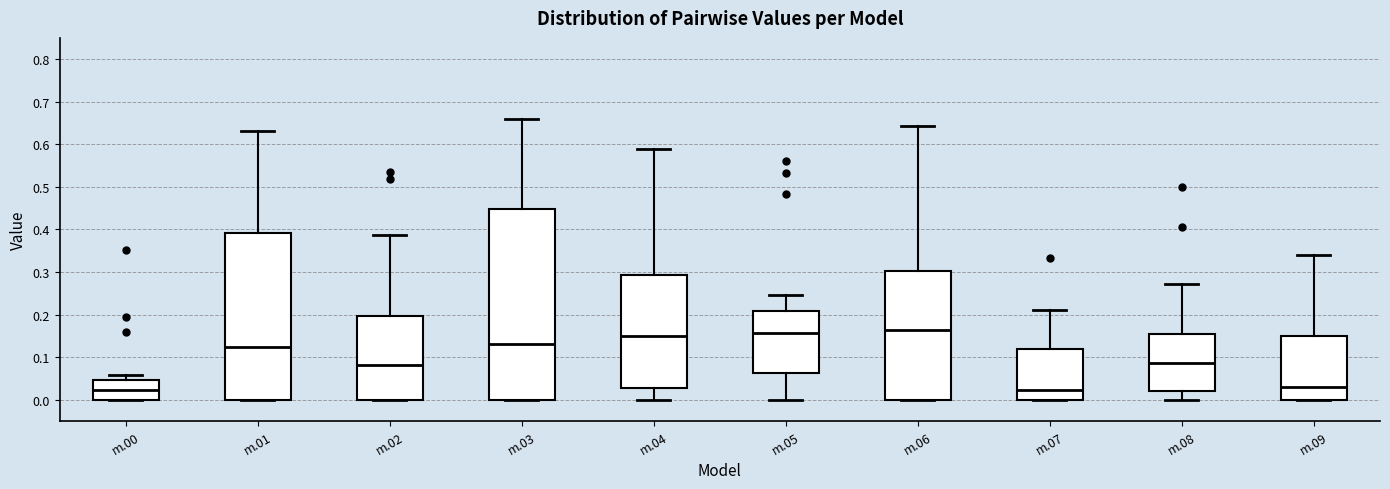

Reading left to right, read every box against the y-axis: the position of its median line, the range the box covers, and the ends of its whiskers. The values are not printed on the chart, so give them approximately, as read against the axis.

m.00: median 0.02, box 0.00 to 0.05, whiskers 0.00 to 0.06
m.01: median 0.12, box 0.00 to 0.39, whiskers 0.00 to 0.63
m.02: median 0.08, box 0.00 to 0.20, whiskers 0.00 to 0.39
m.03: median 0.13, box 0.00 to 0.45, whiskers 0.00 to 0.66
m.04: median 0.15, box 0.03 to 0.29, whiskers 0.00 to 0.59
m.05: median 0.16, box 0.06 to 0.21, whiskers 0.00 to 0.25
m.06: median 0.16, box 0.00 to 0.30, whiskers 0.00 to 0.64
m.07: median 0.02, box 0.00 to 0.12, whiskers 0.00 to 0.21
m.08: median 0.09, box 0.02 to 0.15, whiskers 0.00 to 0.27
m.09: median 0.03, box 0.00 to 0.15, whiskers 0.00 to 0.34